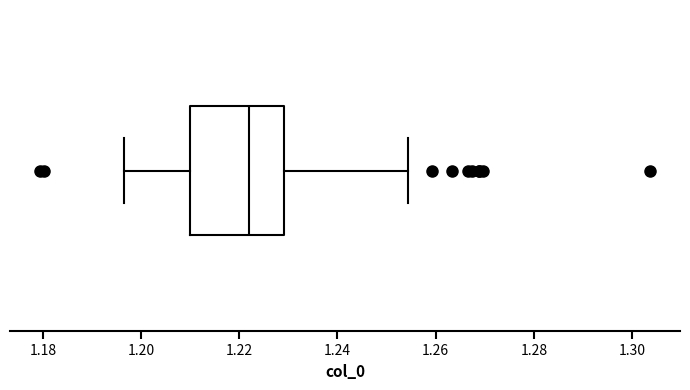

Where does the median line of the box sit on the x-axis? The values are not printed on the chart, so give them approximately, as read against the axis.

1.222